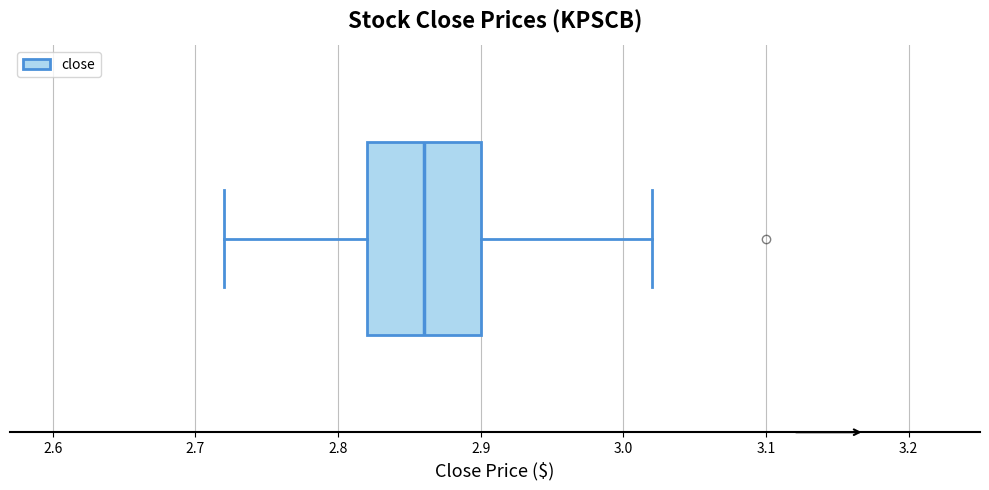

Transcribe this box plot: give where the median line is, the range the box spans, and where the two whiskers end, as read against the x-axis. The values are not printed on the chart, so give them approximately, as read against the axis.

median 2.86, box 2.82 to 2.90, whiskers 2.72 to 3.02